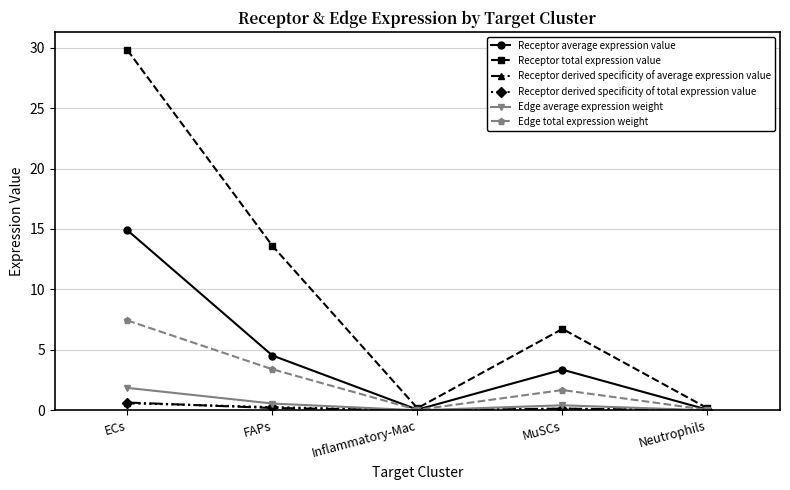

What is the spread (max minus min) of values at FAPs?

13.4